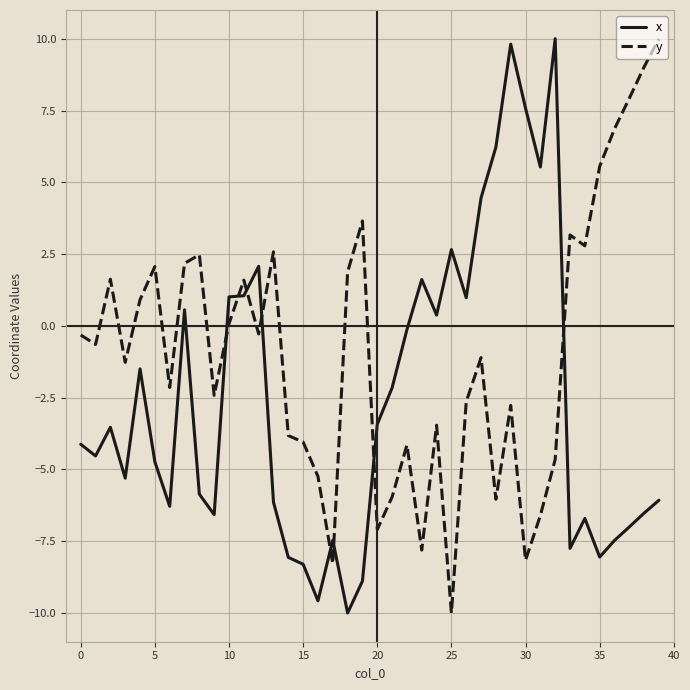

True or false: y and x cross at least once.

True